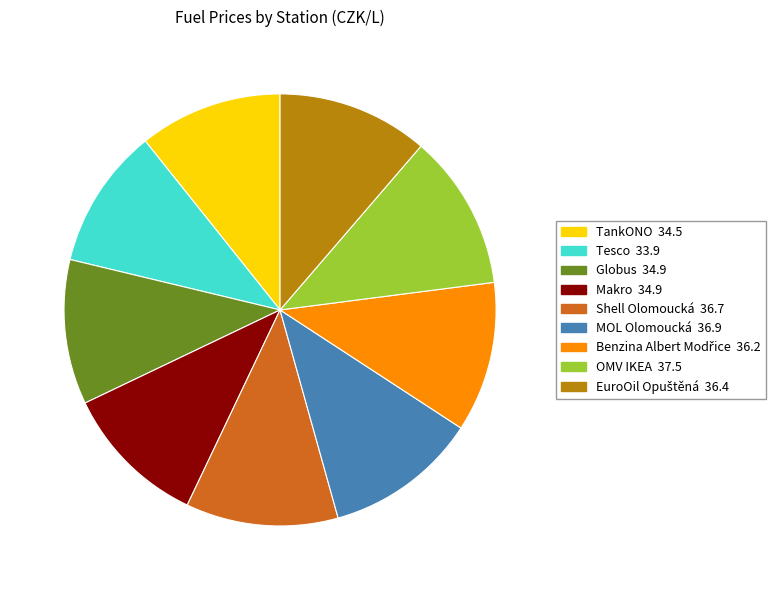

The Globus slice represents 11% of the pie. True or false?

True